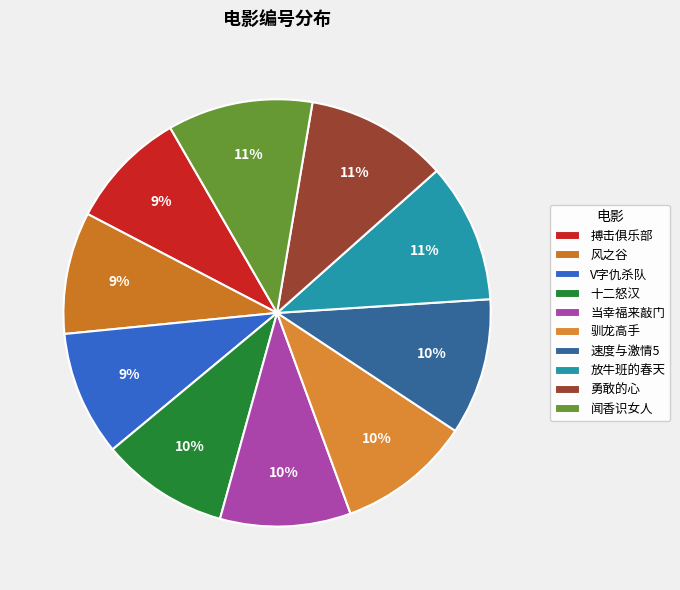

Which slice is the smallest?

搏击俱乐部